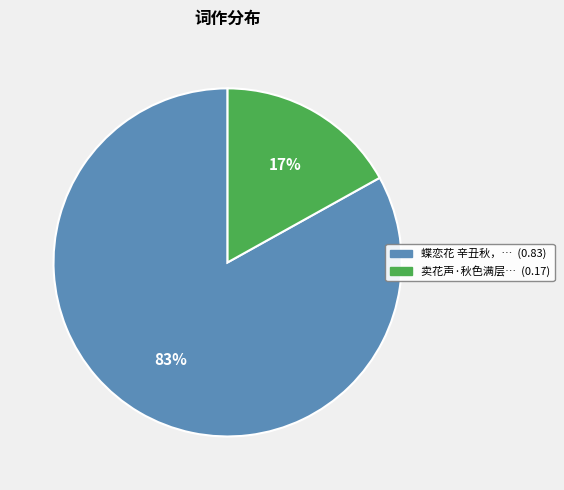

Does any single category account for the majority?

Yes